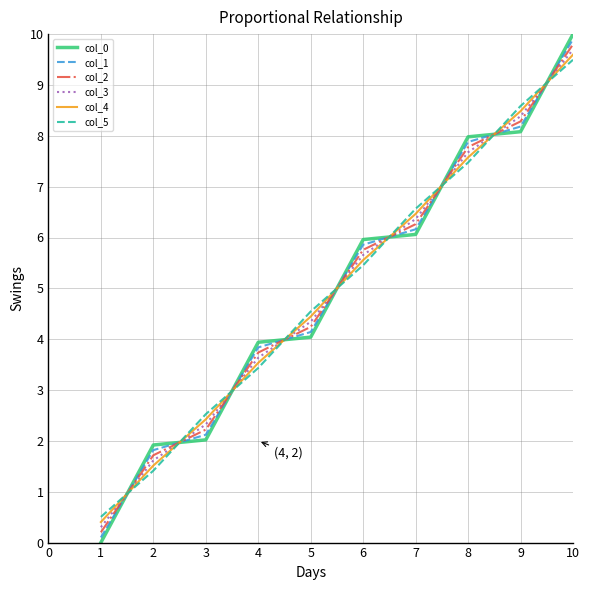

What is the difference between the second highest and second lowest values in the col_2 series?

6.6